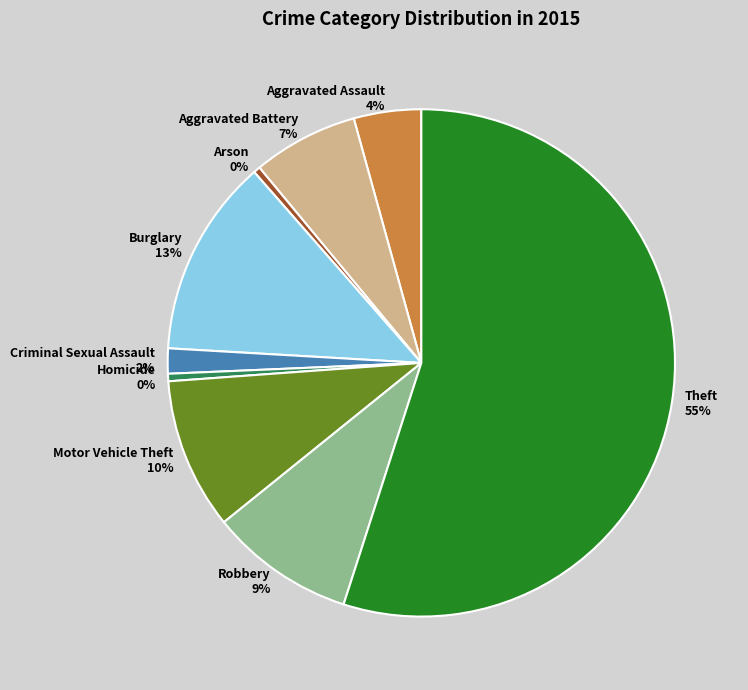

Approximately how many times larger is the value at Robbery compared to Aggravated Assault?

2.2